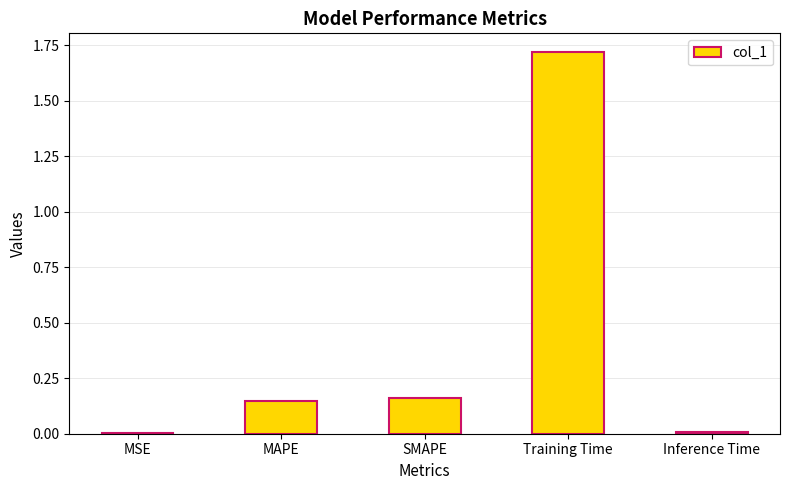

Is it true that the value at Training Time is 1.0?

False